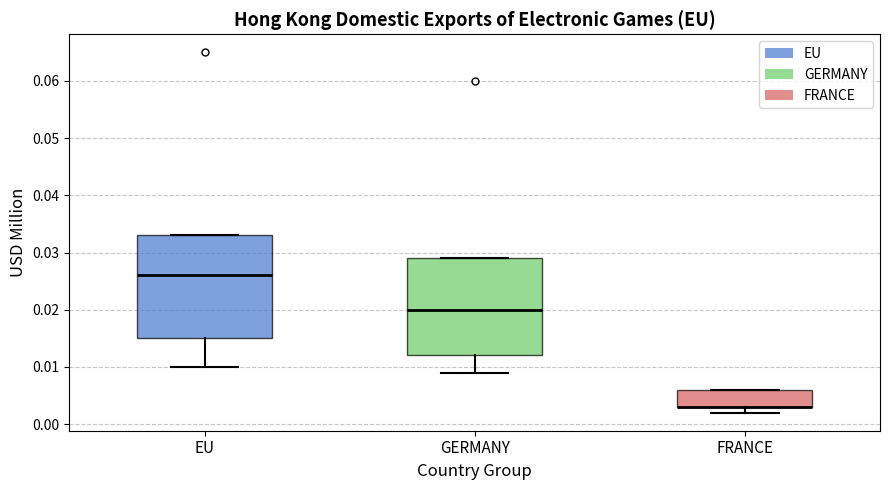

Reading left to right, transcribe this box plot: for each box, give where its median line is, the range the box spans, and where its two whiskers end, as read against the y-axis. The values are not printed on the chart, so give them approximately, as read against the axis.

EU: median 0.026, box 0.015 to 0.033, whiskers 0.010 to 0.033
GERMANY: median 0.020, box 0.012 to 0.029, whiskers 0.009 to 0.029
FRANCE: median 0.003 (drawn on the box's lower edge), box 0.003 to 0.006, whiskers 0.002 to 0.006